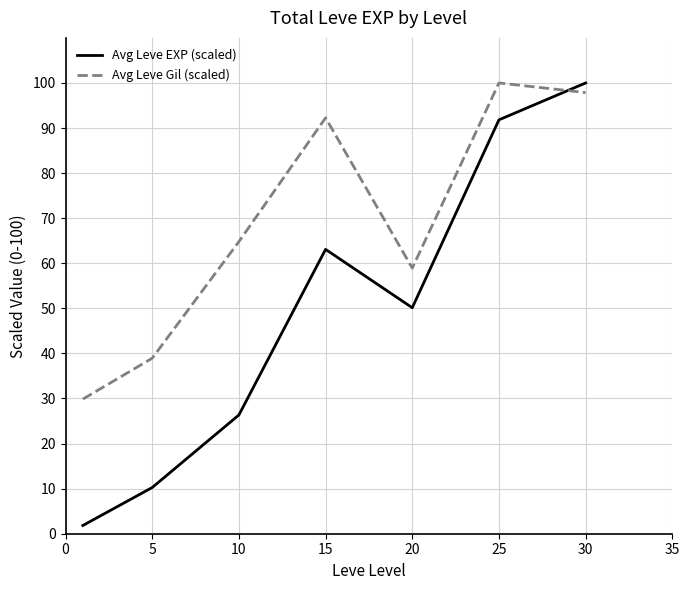

What is the maximum value for Avg Leve EXP (scaled)?

100.0